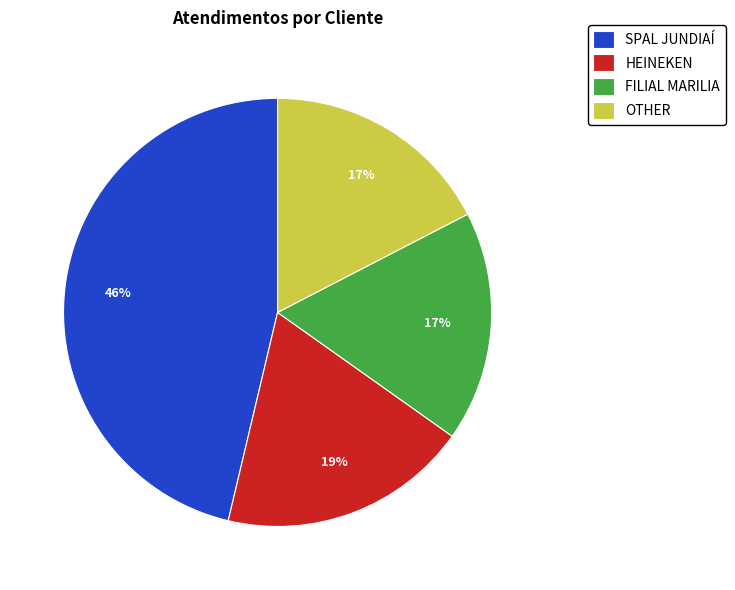

Which category has the biggest portion of the pie?

SPAL JUNDIAÍ